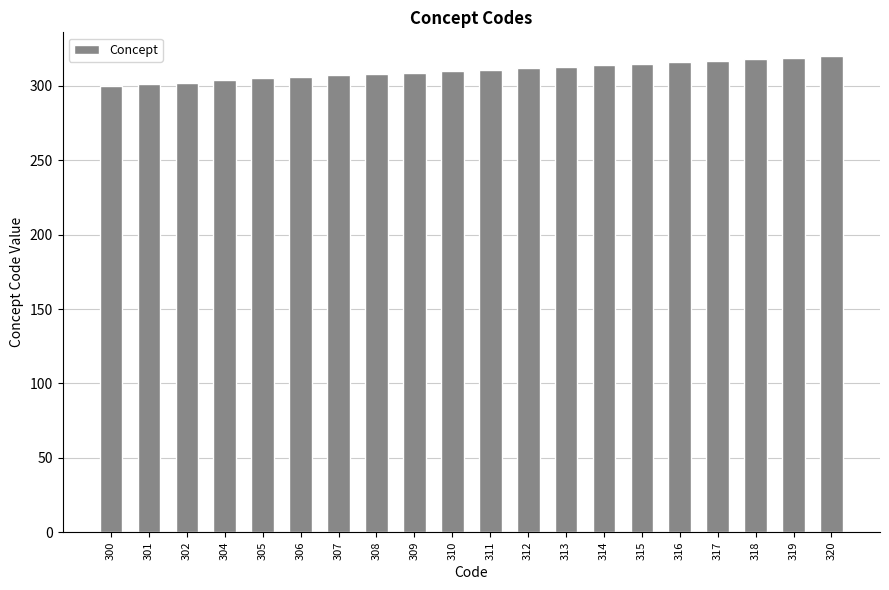

How many distinct data groups are displayed?

1